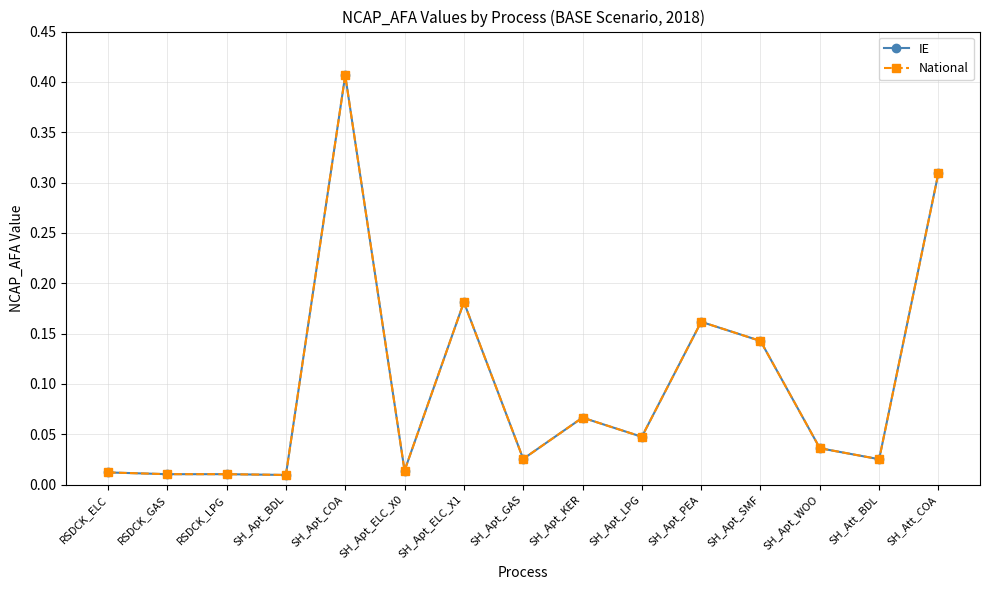

What is the average value of the IE series?

0.1